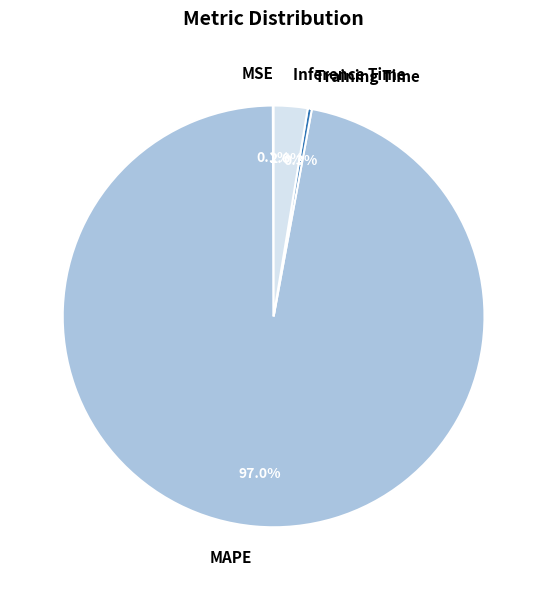

Combined, do MAPE and Training Time account for over 50%?

Yes